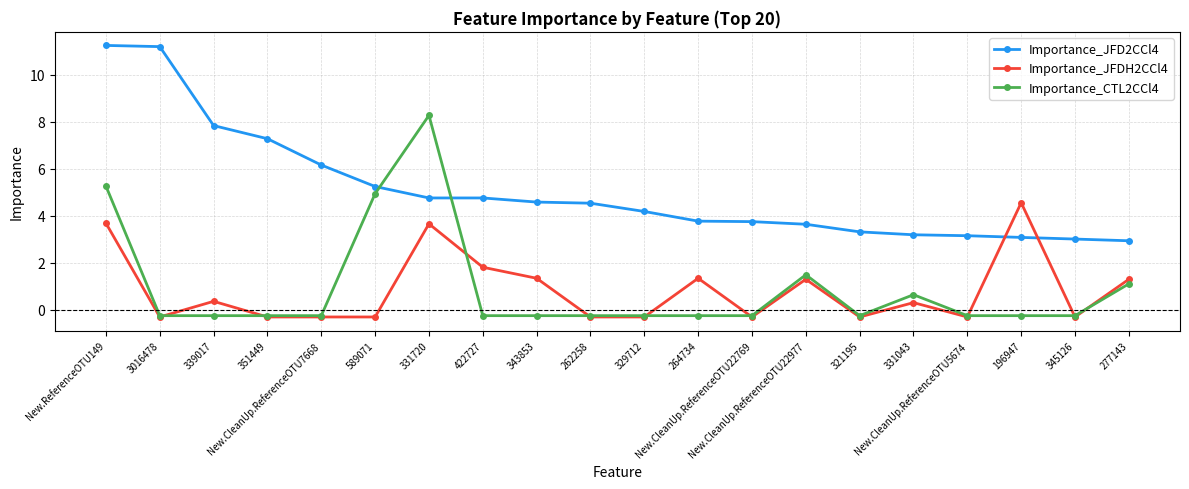

True or false: Importance_CTL2CCl4 has more than 0 interior local peaks.

True